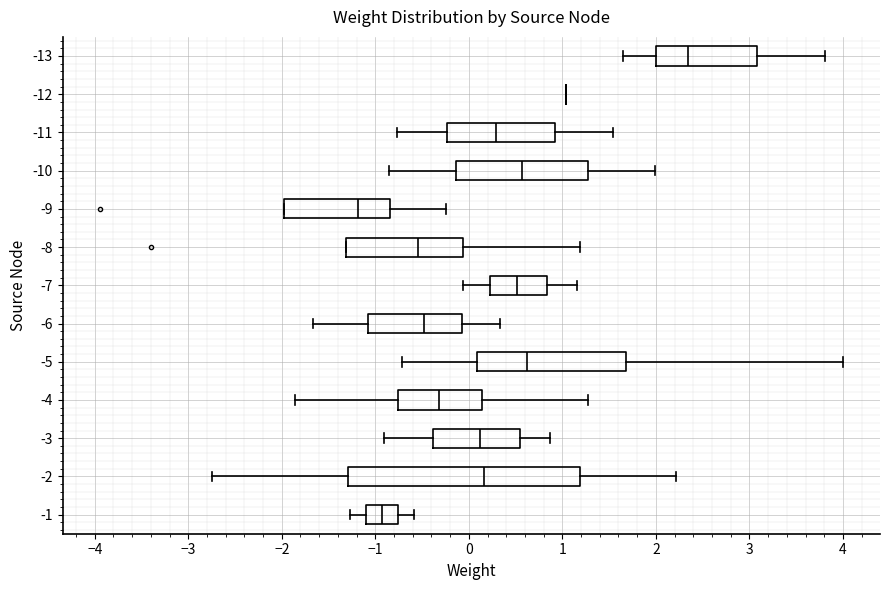

Reading bottom to top, transcribe this box plot: for each box, give where its median line is, the range the box spans, and where its two whiskers end, as read against the x-axis. The values are not printed on the chart, so give them approximately, as read against the axis.

-1: median -0.9, box -1.1 to -0.8, whiskers -1.3 to -0.6
-2: median 0.2, box -1.3 to 1.2, whiskers -2.7 to 2.2
-3: median 0.1, box -0.4 to 0.6, whiskers -0.9 to 0.9
-4: median -0.3, box -0.8 to 0.1, whiskers -1.9 to 1.3
-5: median 0.6, box 0.1 to 1.7, whiskers -0.7 to 4.0
-6: median -0.5, box -1.1 to -0.1, whiskers -1.7 to 0.3
-7: median 0.5, box 0.2 to 0.8, whiskers -0.1 to 1.2
-8: median -0.5, box -1.3 to -0.1, whiskers -1.3 to 1.2
-9: median -1.2, box -2.0 to -0.8, whiskers -2.0 to -0.2
-10: median 0.6, box -0.1 to 1.3, whiskers -0.9 to 2.0
-11: median 0.3, box -0.2 to 0.9, whiskers -0.8 to 1.5
-12: box collapsed to a line at 1.0, whiskers 1.0 to 1.0
-13: median 2.3, box 2.0 to 3.1, whiskers 1.6 to 3.8